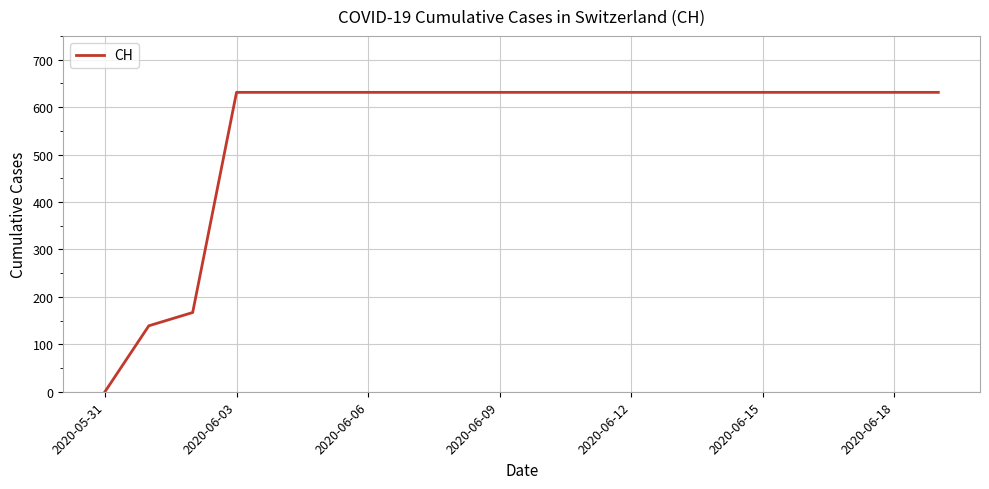

What is the greatest value displayed?

631